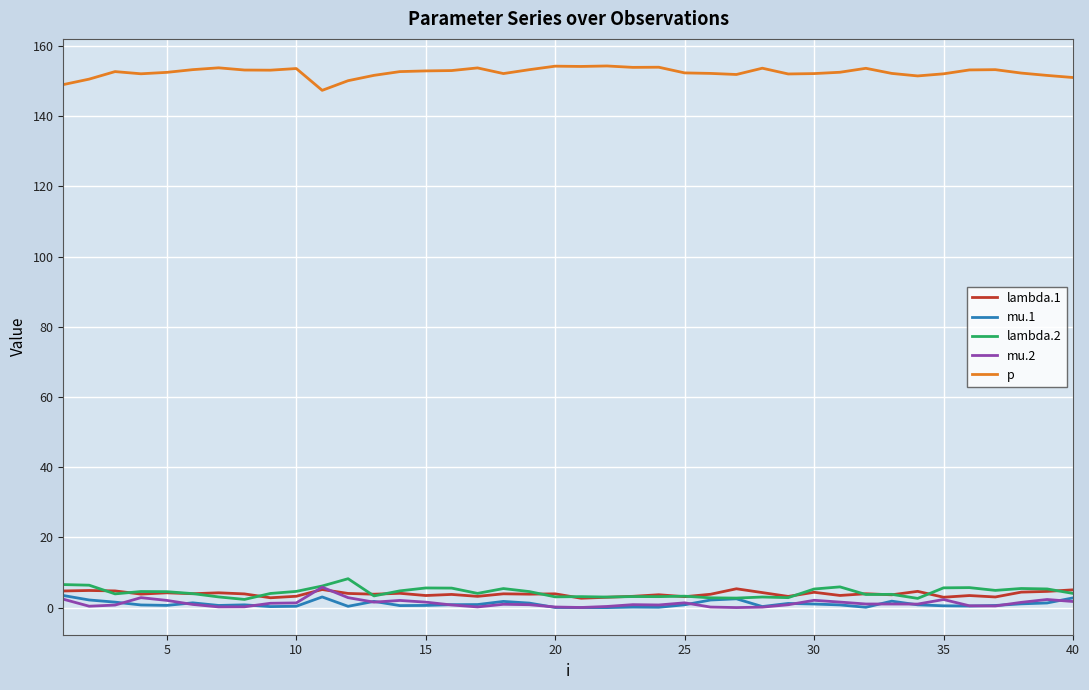

What is the highest value of the mu.1 series?

3.5